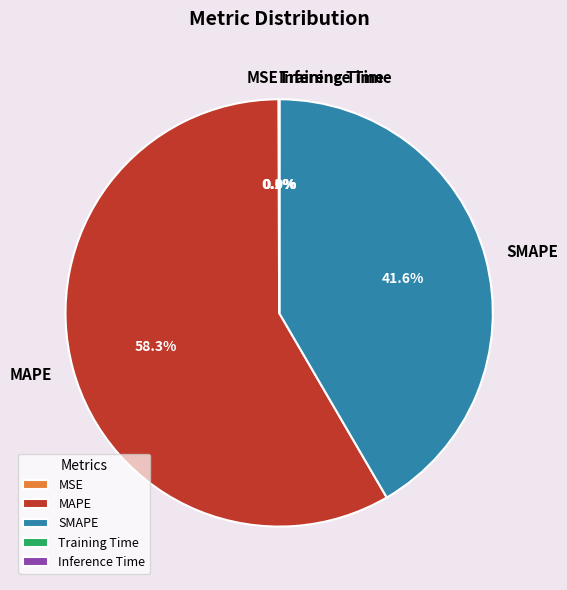

Which category has the biggest portion of the pie?

MAPE